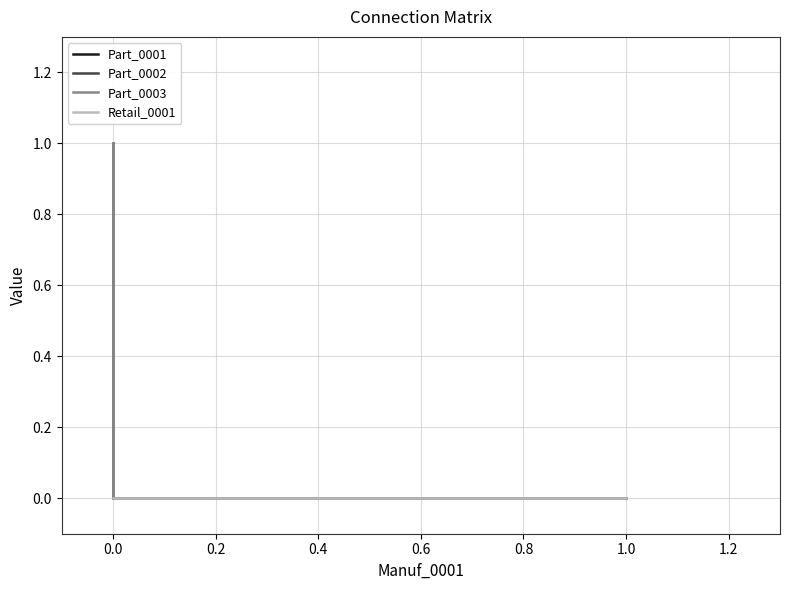

How many distinct data groups are displayed?

4